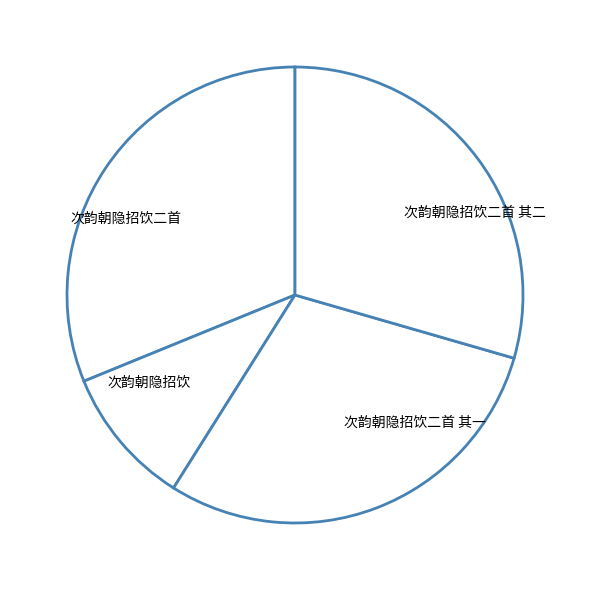

Is it true that 次韵朝隐招饮二首 其二 is 29% of the pie?

True